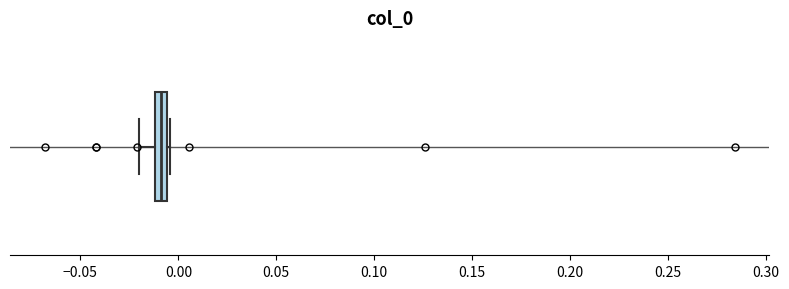

Where is the left edge of the box on the x-axis? The values are not printed on the chart, so give them approximately, as read against the axis.

-0.010